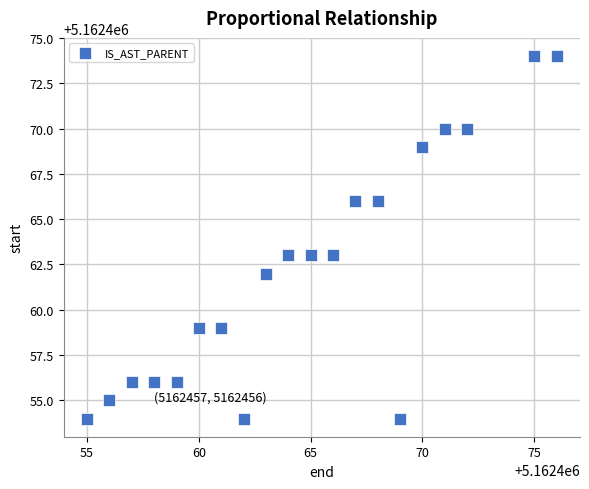

What is the range of Y values (max minus min)?

20